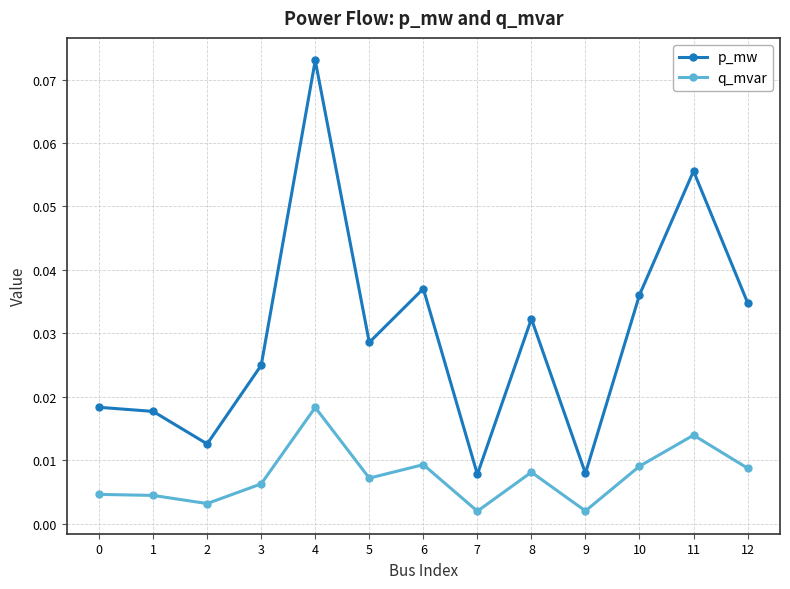

Is this an area chart (filled region under the line)?

No